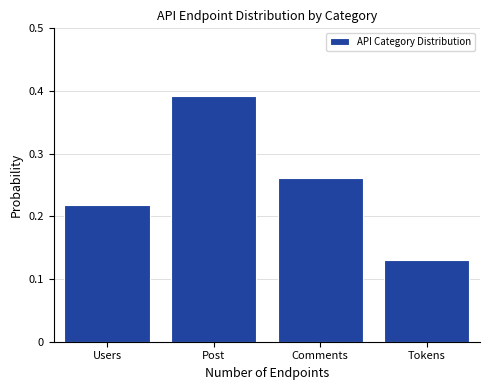

The chart shows a value of 0.2 at Post. True or false?

False